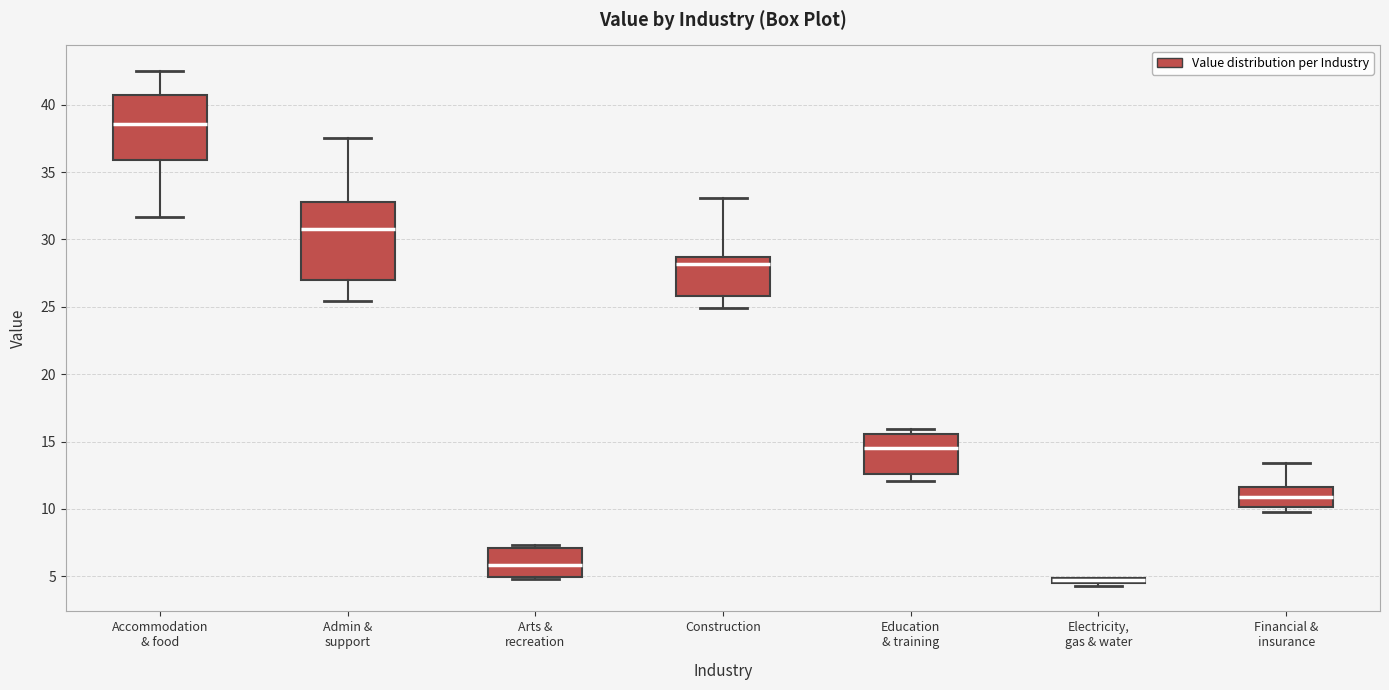

Which box's median line is the lowest?

Electricity, gas & water